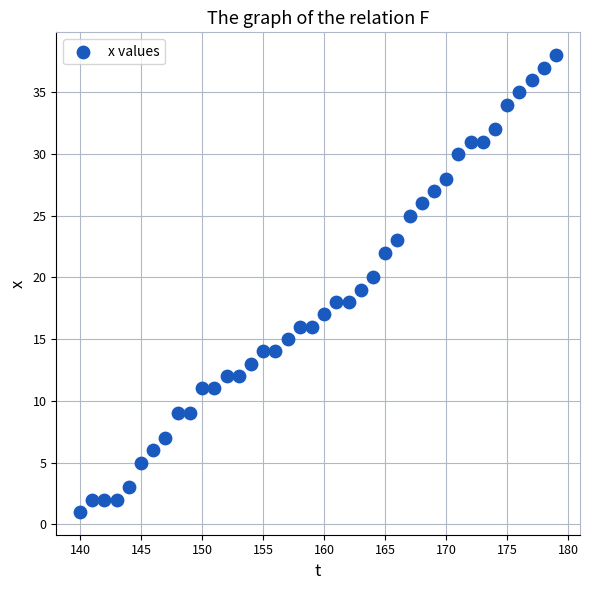

What is the range of X values (max minus min)?

39